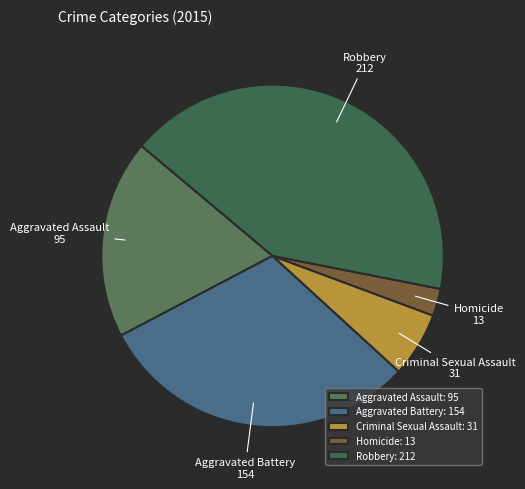

How many segments does this pie chart have?

5